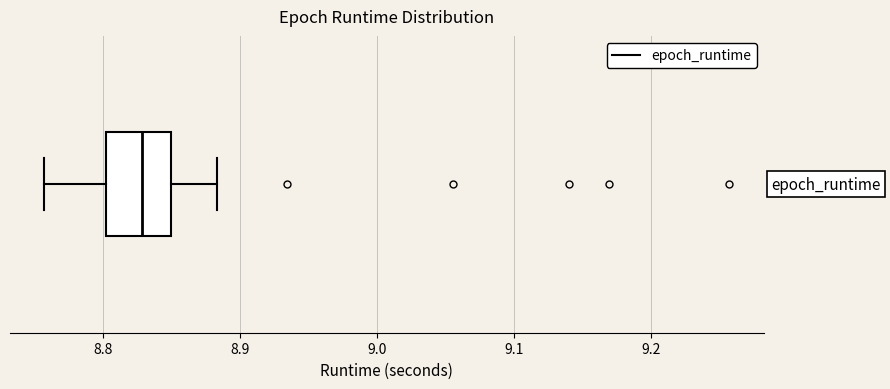

Transcribe this box plot: give where the median line is, the range the box spans, and where the two whiskers end, as read against the x-axis. The values are not printed on the chart, so give them approximately, as read against the axis.

median 8.83, box 8.80 to 8.85, whiskers 8.76 to 8.88